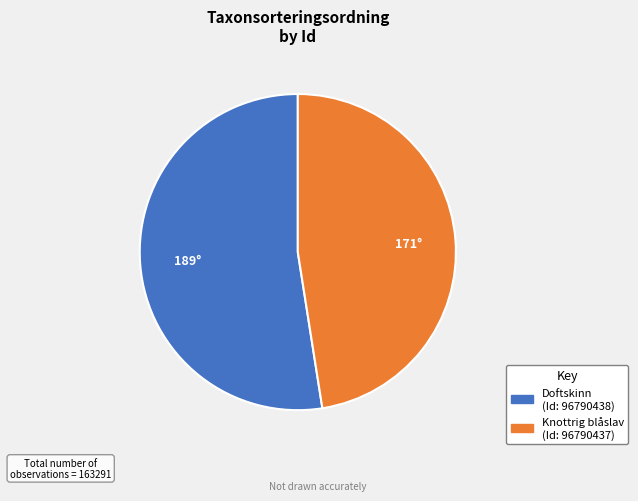

Is there a majority slice in this chart?

Yes